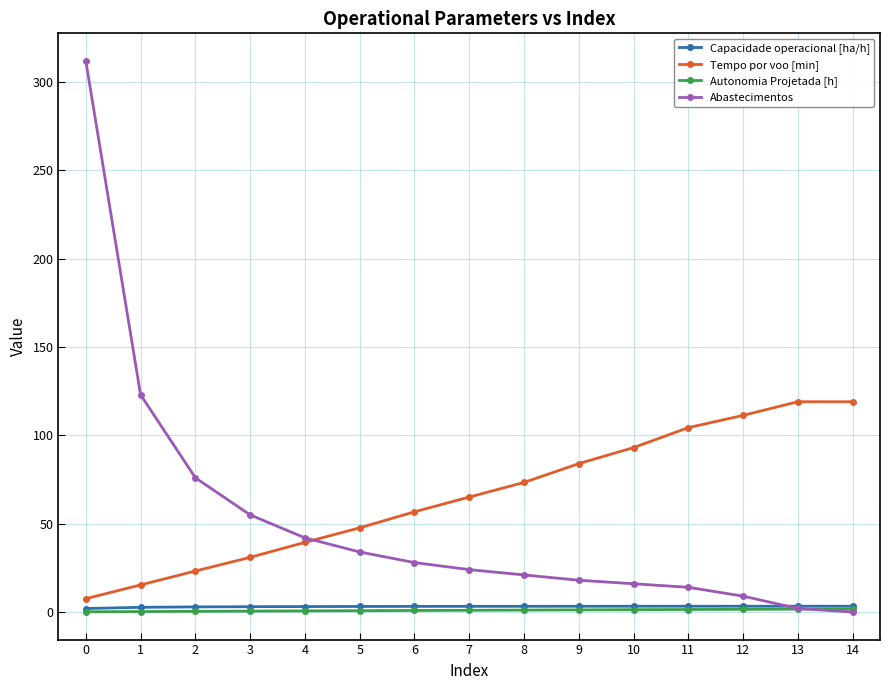

Which series has the widest spread of values?

Abastecimentos